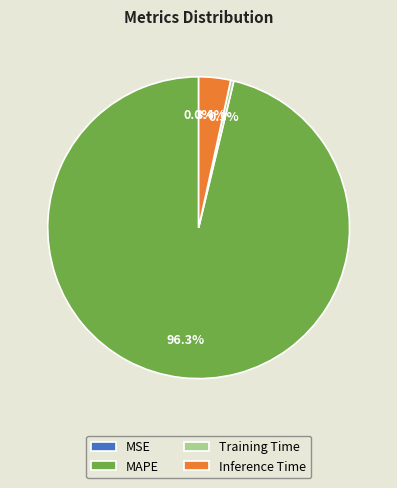

What percentage is NOT represented by MAPE?

3.7%